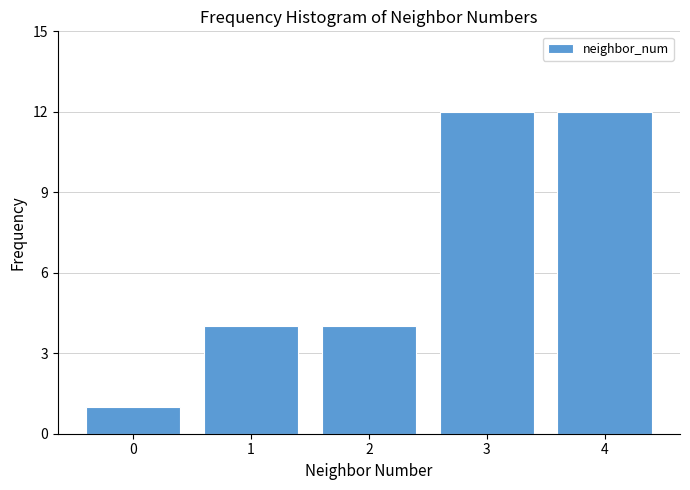

Reading right to left, extract all data points from this chart.

12	12	4	4	1